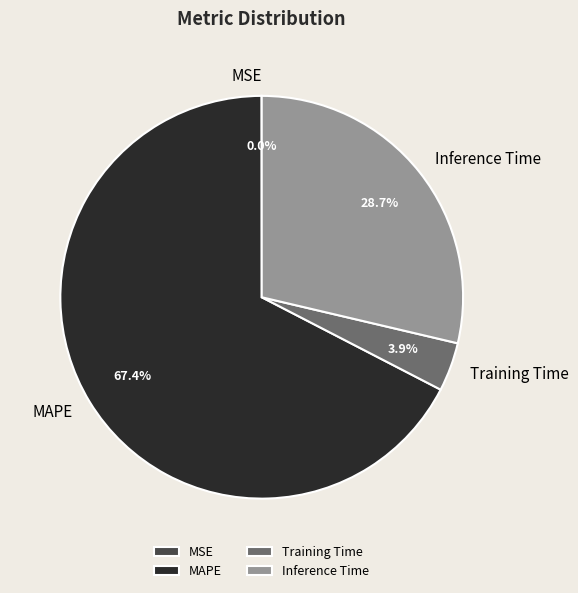

What percentage is the MAPE slice, to the nearest percent?

67%